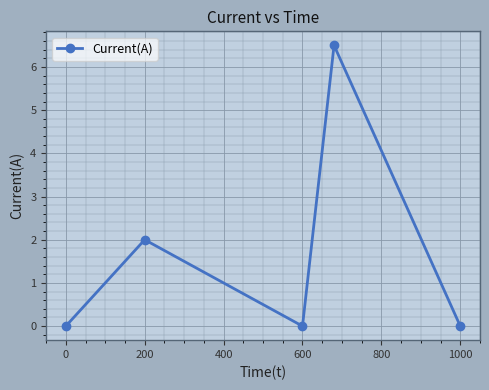

What is the sum of all values?

8.5